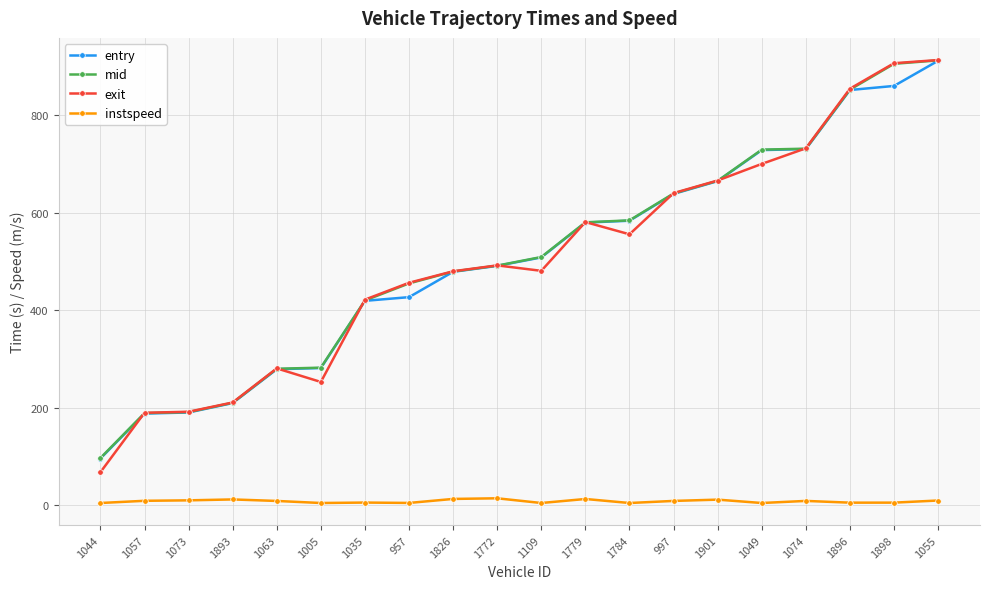

The entry series shows 306.1 at 1073. True or false?

False